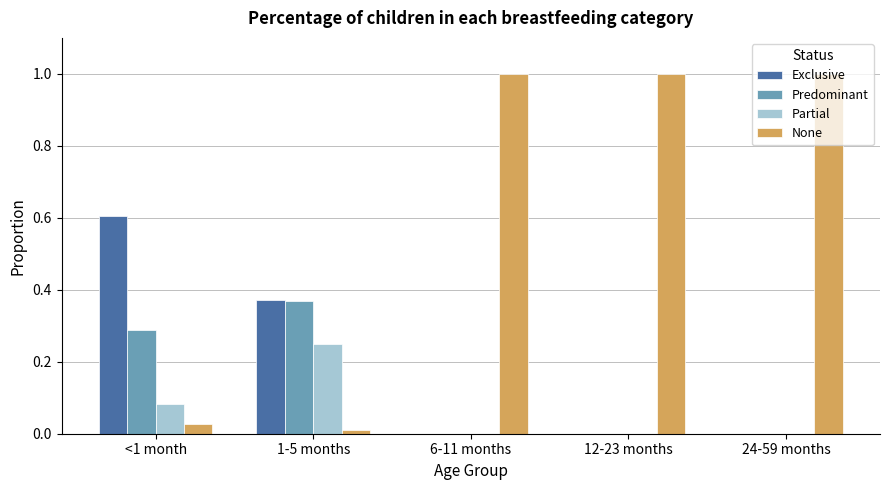

Is the value of None at <1 month greater than the value of Exclusive at 1-5 months?

No